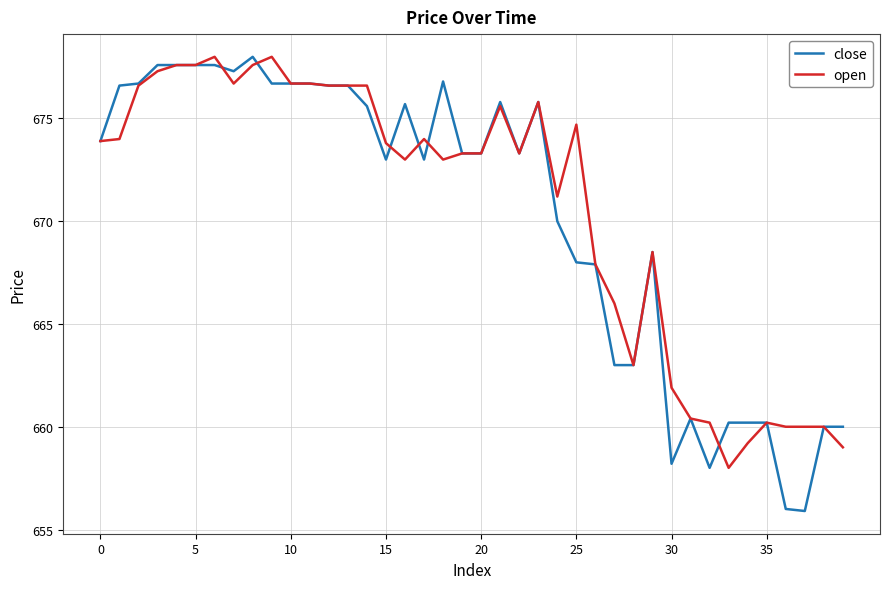

What is the minimum value shown in the chart?

655.9